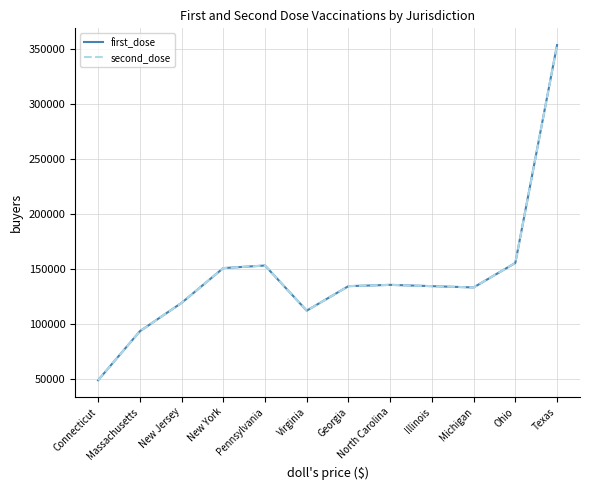

Is it true that first_dose equals 86513 at Texas?

False